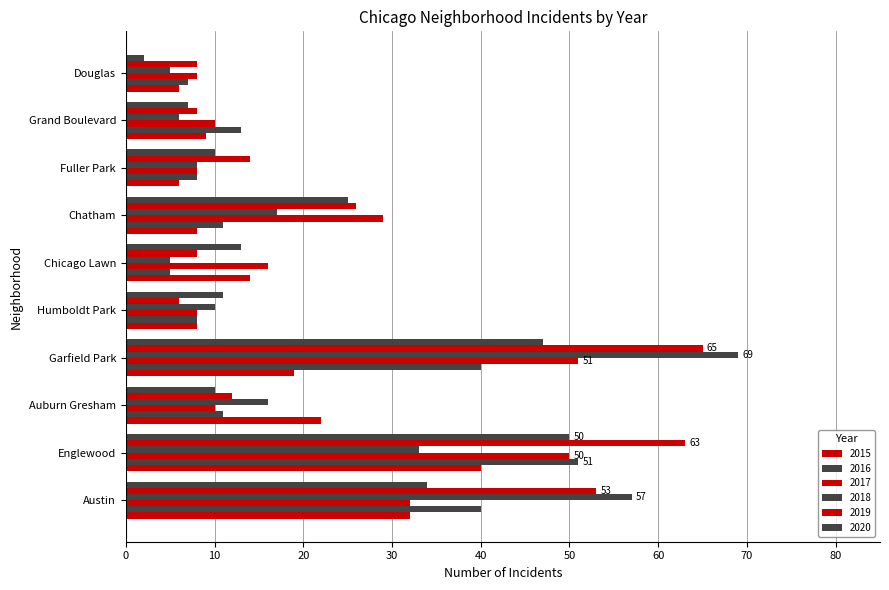

Where does the 2015 series first go above 14?

Austin